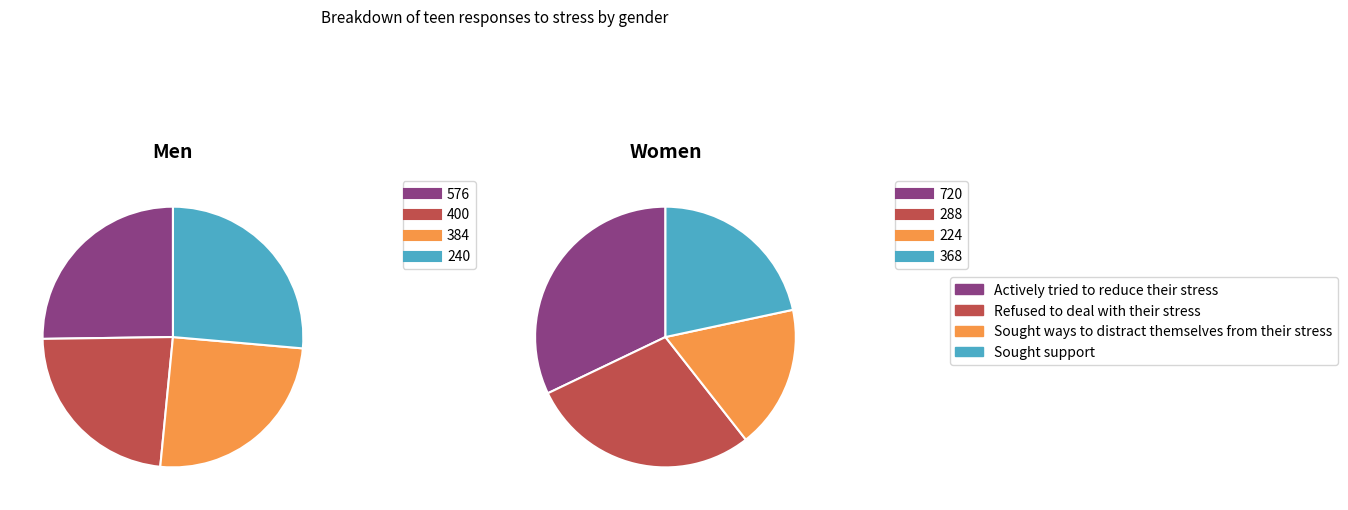

Is there any slice that represents more than half of the pie?

No